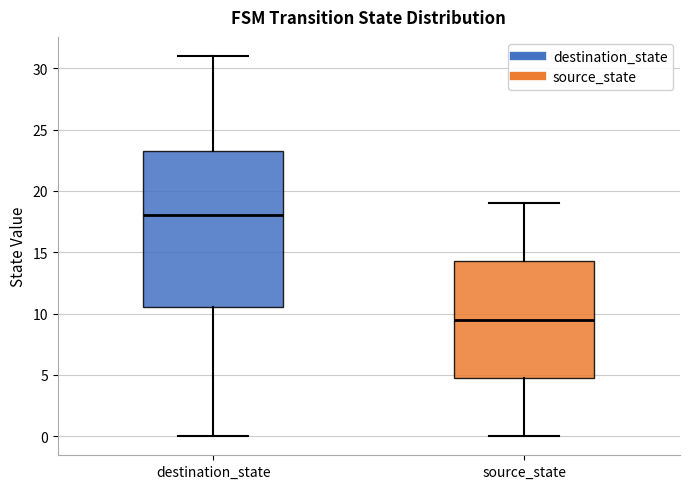

Which box is the tallest, from its lower edge to its upper edge?

destination_state